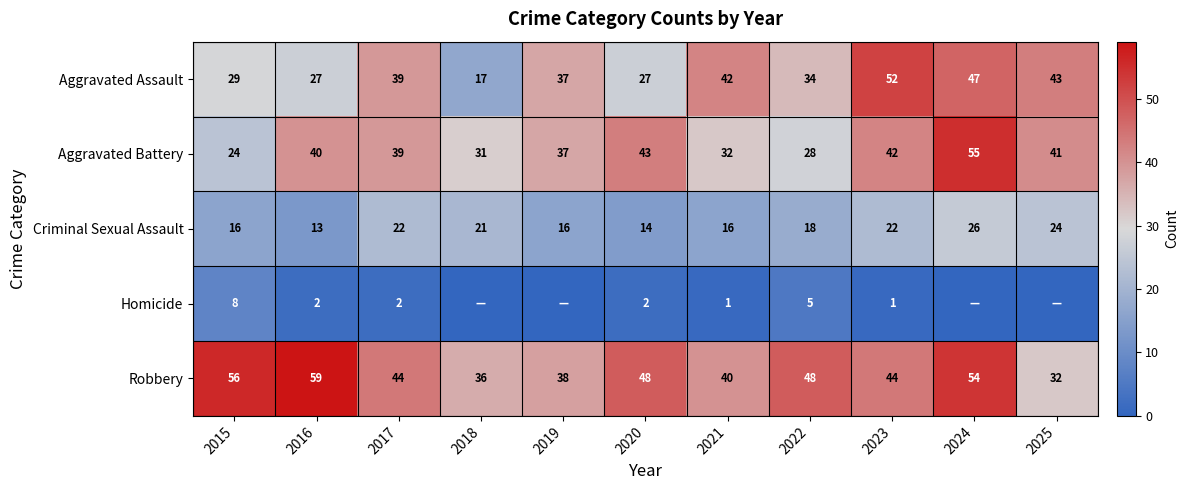

What is the maximum value shown in the chart?

59